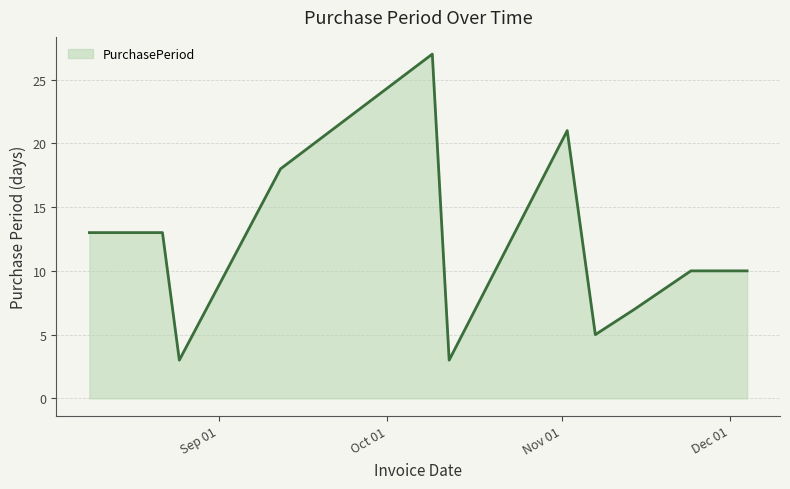

What is the maximum value shown in the chart?

27